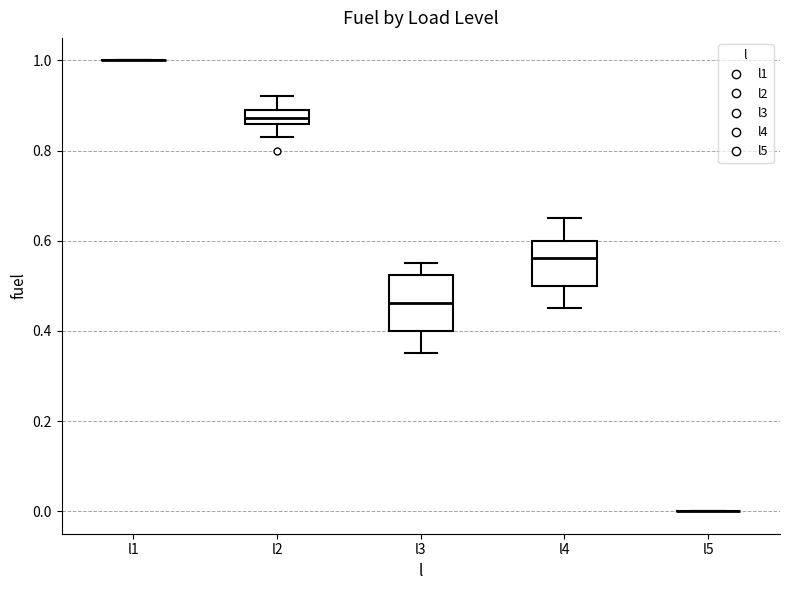

Which box is the tallest, from its lower edge to its upper edge?

l3